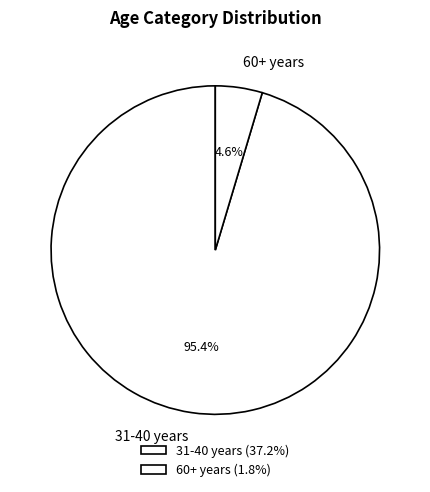

Count the number of slices in the pie.

2